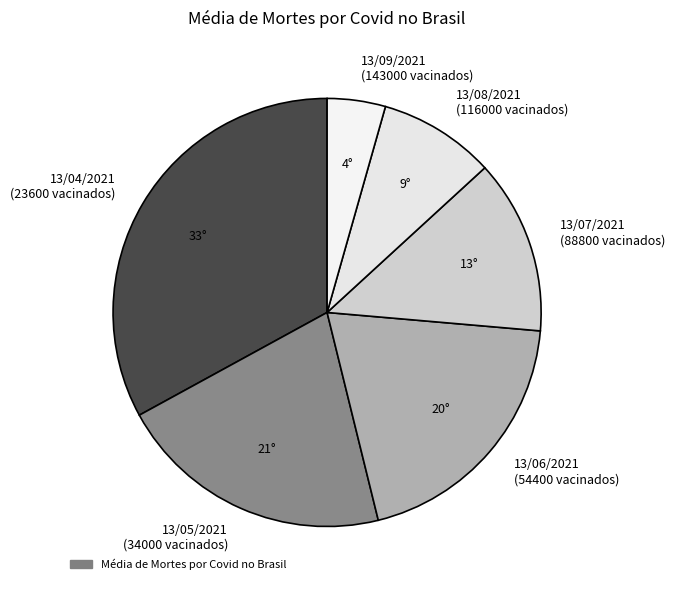

Is there a majority slice in this chart?

No